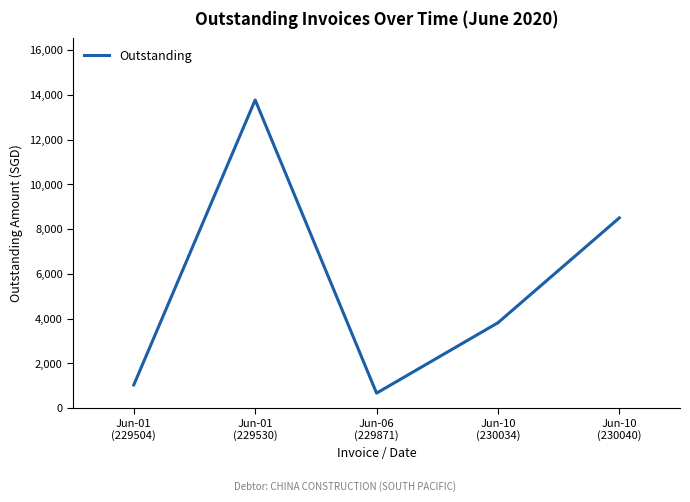

What is the sum of all values?

27820.0